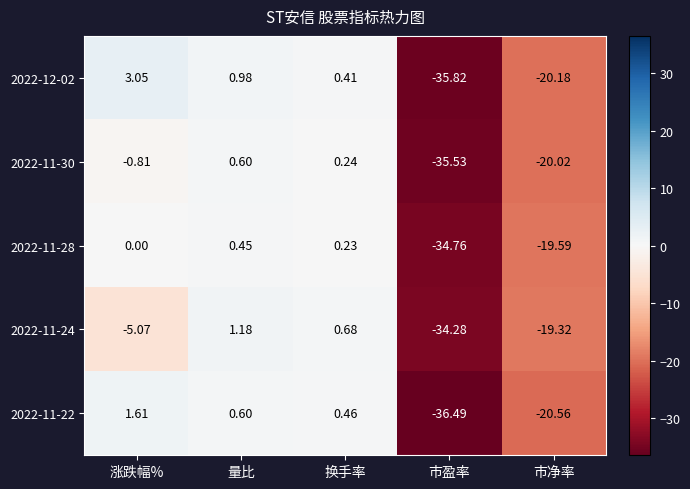

Which label corresponds to the smallest value in the chart?

市盈率